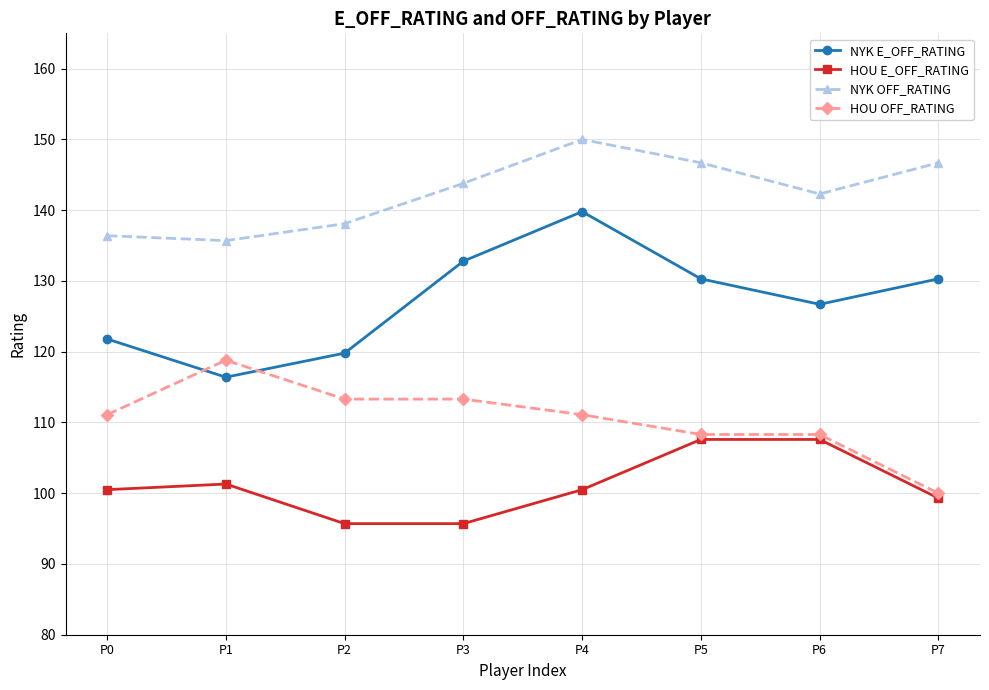

How many data points in NYK OFF_RATING are less than 143?

4